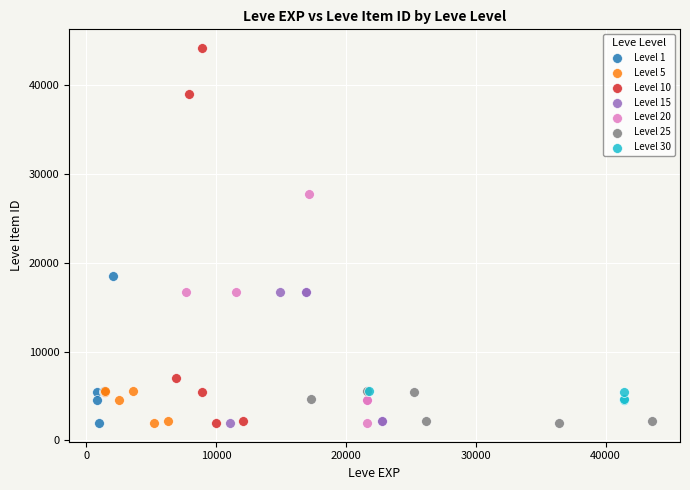

Which series contains the highest Y value?

Level 10